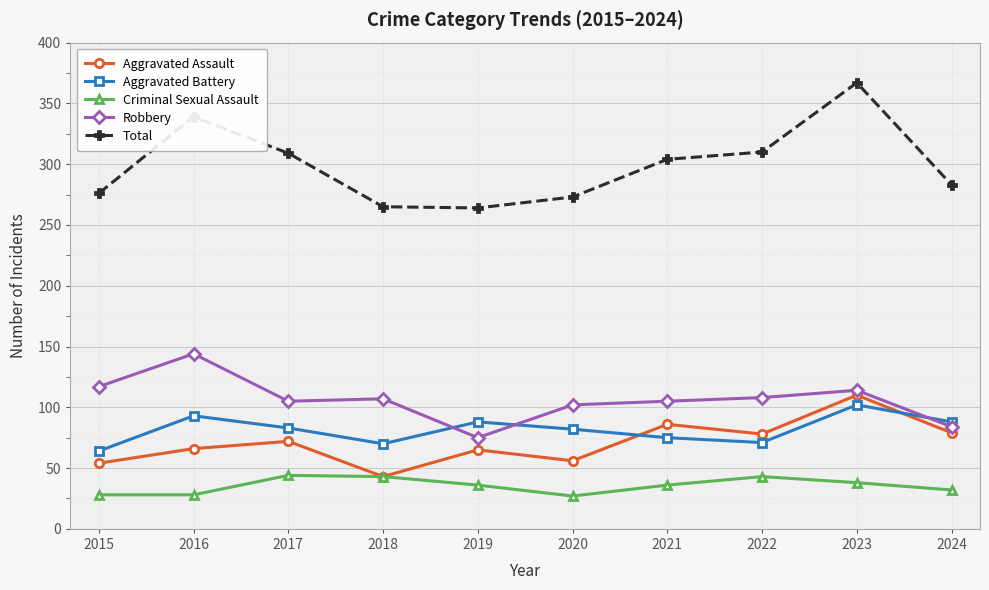

Which series has the largest total across all categories?

Total